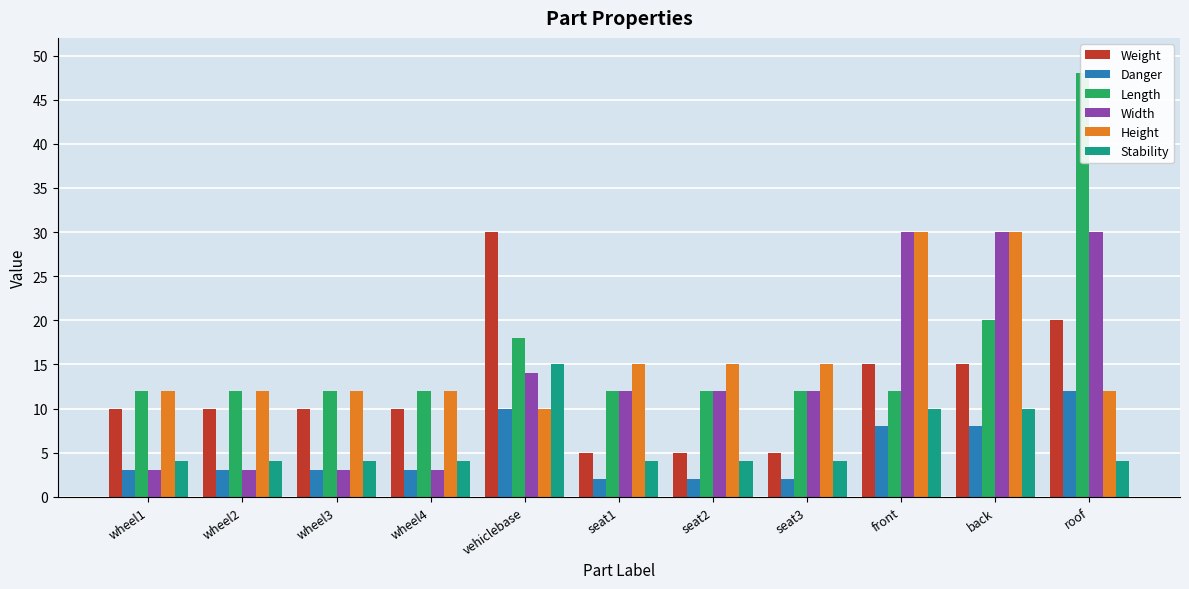

Which series has the widest spread of values?

Length